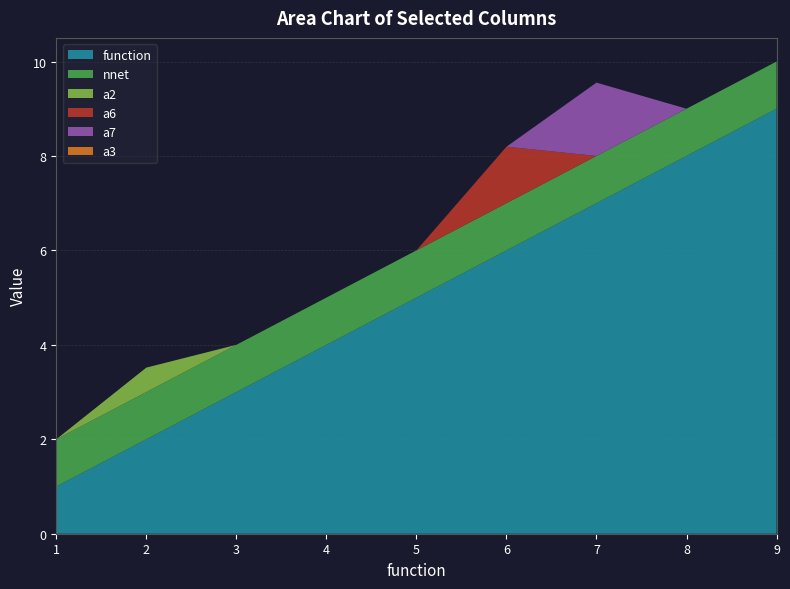

Reading left to right, extract all data points from this chart.

function: 1=1.0	2=2.0	3=3.0	4=4.0	5=5.0	6=6.0	7=7.0	8=8.0	9=9.0
nnet: 1=1.0	2=1.0	3=1.0	4=1.0	5=1.0	6=1.0	7=1.0	8=1.0	9=1.0
a2: 1=0.0	2=0.5	3=0.0	4=0.0	5=0.0	6=0.0	7=0.0	8=0.0	9=0.0
a6: 1=0.0	2=0.0	3=0.0	4=0.0	5=0.0	6=1.2	7=0.0	8=0.0	9=0.0
a7: 1=0.0	2=0.0	3=0.0	4=0.0	5=0.0	6=0.0	7=1.6	8=0.0	9=0.0
a3: 1=0.0	2=0.0	3=0.0	4=0.0	5=0.0	6=0.0	7=0.0	8=0.0	9=0.0